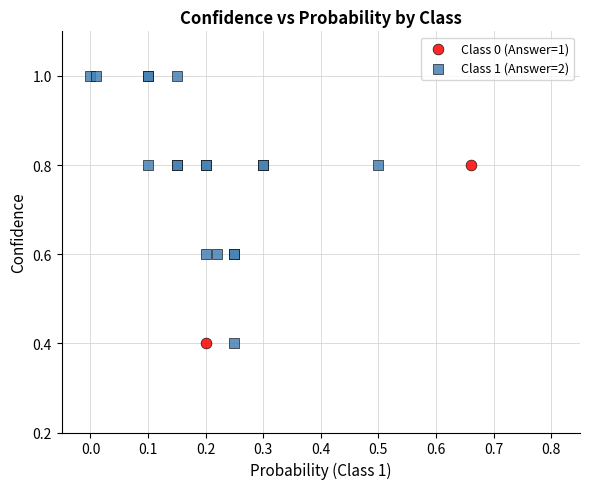

What are all the series names shown in the legend?

Class 0 (Answer=1), Class 1 (Answer=2)